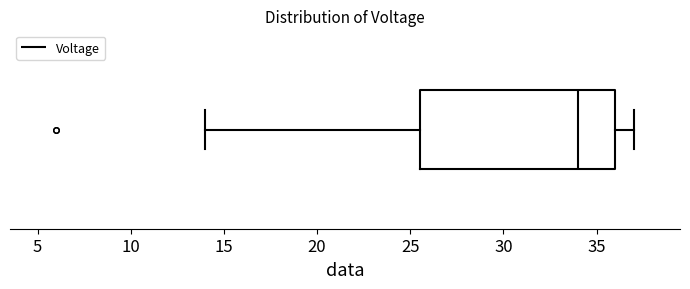

Transcribe this box plot: give where the median line is, the range the box spans, and where the two whiskers end, as read against the x-axis. The values are not printed on the chart, so give them approximately, as read against the axis.

median 34.0, box 25.5 to 36.0, whiskers 14.0 to 37.0